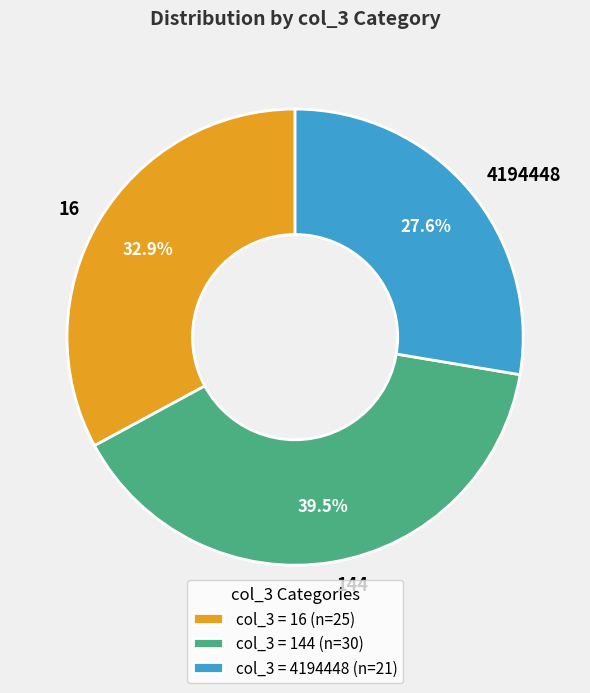

Count the number of slices in the pie.

3